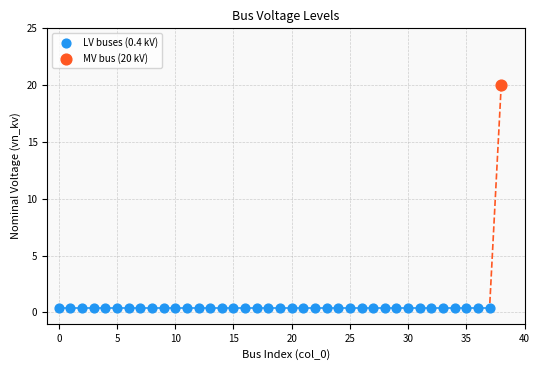

Which series contains the lowest Y value?

LV buses (0.4 kV)